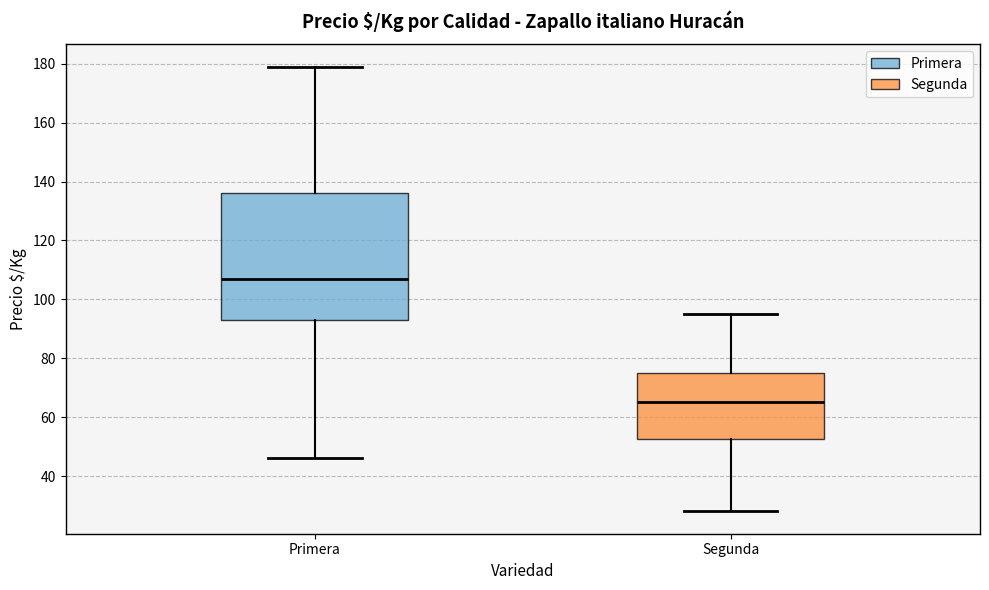

Reading left to right, transcribe this box plot: for each box, give where its median line is, the range the box spans, and where its two whiskers end, as read against the y-axis. The values are not printed on the chart, so give them approximately, as read against the axis.

Primera: median 108, box 94 to 136, whiskers 46 to 180
Segunda: median 66, box 52 to 76, whiskers 28 to 96